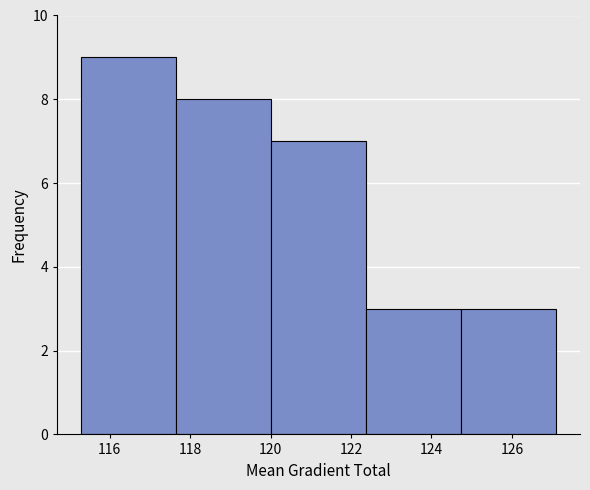

What is the height of the bar covering 122.4 to 124.8 on the x-axis? Neither the bar edges nor the heights are printed on the chart, so give them approximately, as read against the axes.

3